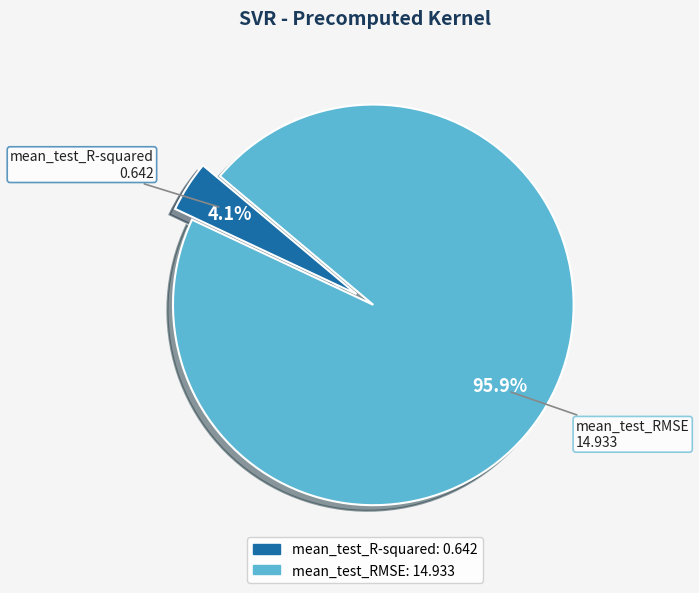

Between mean_test_R-squared and mean_test_RMSE, which is larger?

mean_test_RMSE